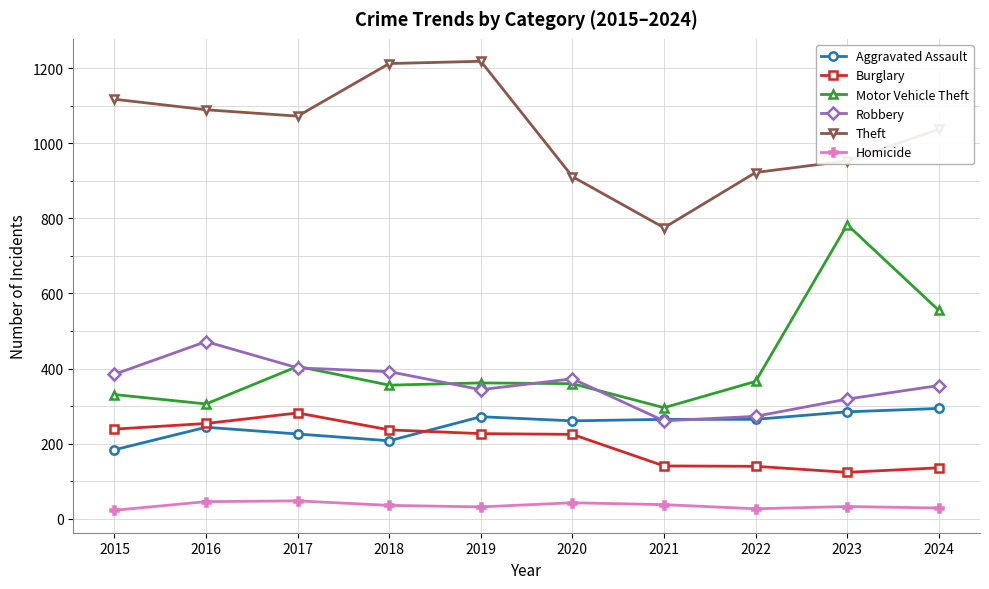

True or false: Aggravated Assault and Motor Vehicle Theft cross at least once.

False